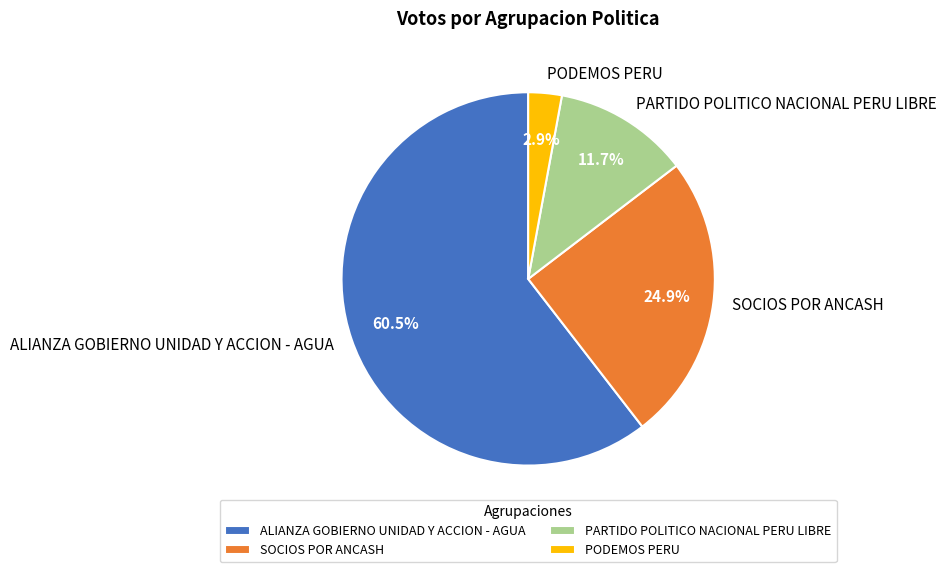

Between PODEMOS PERU and SOCIOS POR ANCASH, which is larger?

SOCIOS POR ANCASH